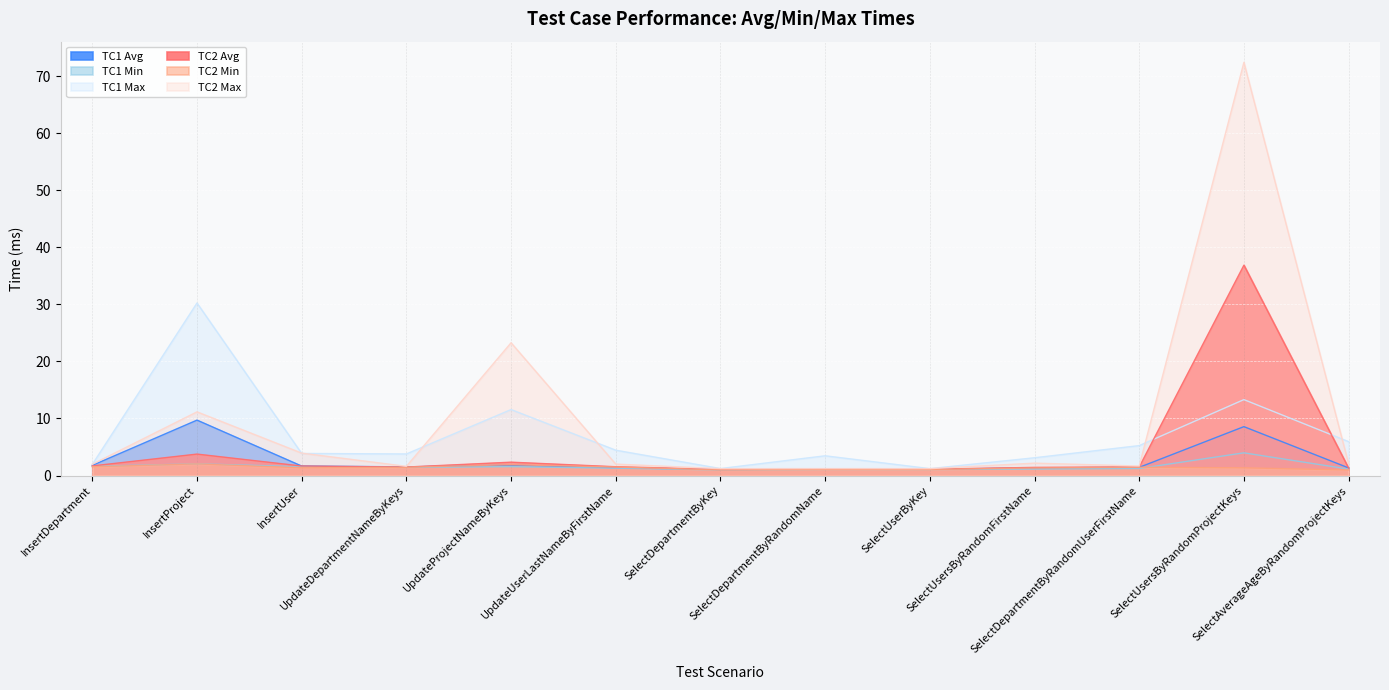

What is the difference between the second highest and minimum values in the TC1 Max series?

12.1